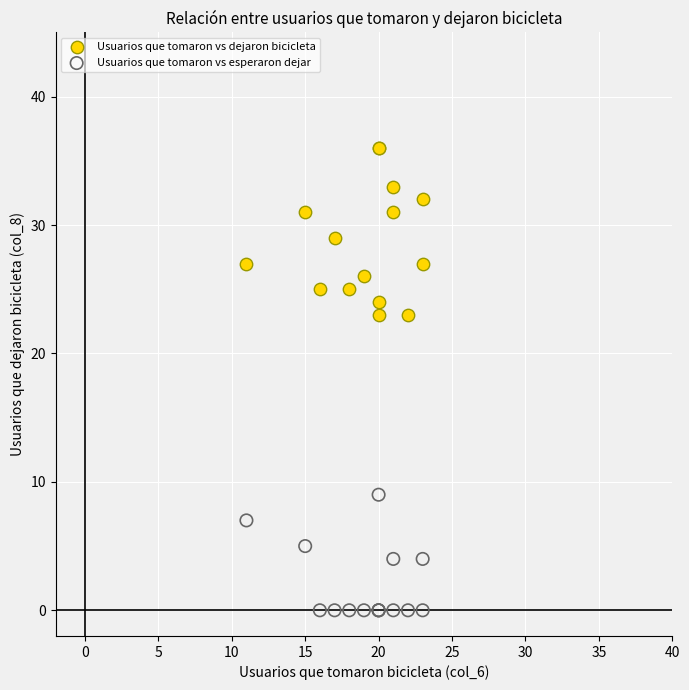

Which series contains the highest Y value?

Usuarios que tomaron vs dejaron bicicleta